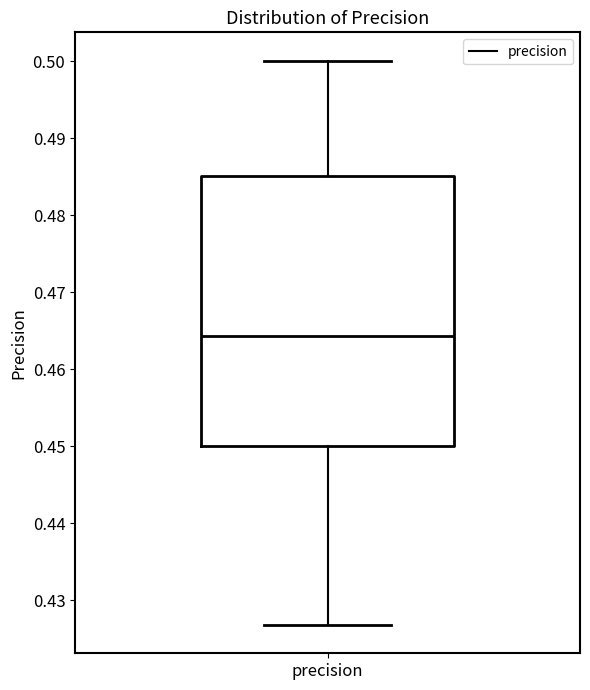

Transcribe this box plot: give where the median line is, the range the box spans, and where the two whiskers end, as read against the y-axis. The values are not printed on the chart, so give them approximately, as read against the axis.

median 0.464, box 0.450 to 0.485, whiskers 0.427 to 0.500